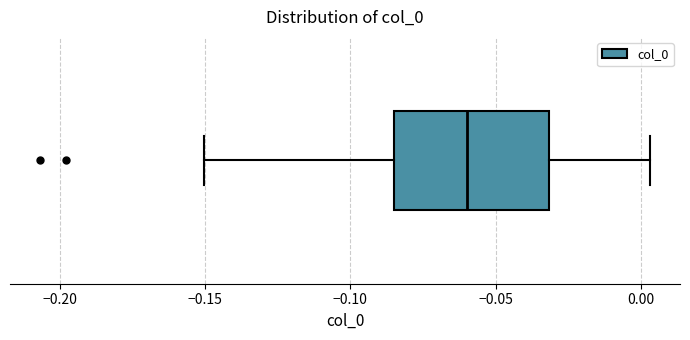

Where does the left whisker of the box end on the x-axis? The values are not printed on the chart, so give them approximately, as read against the axis.

-0.150